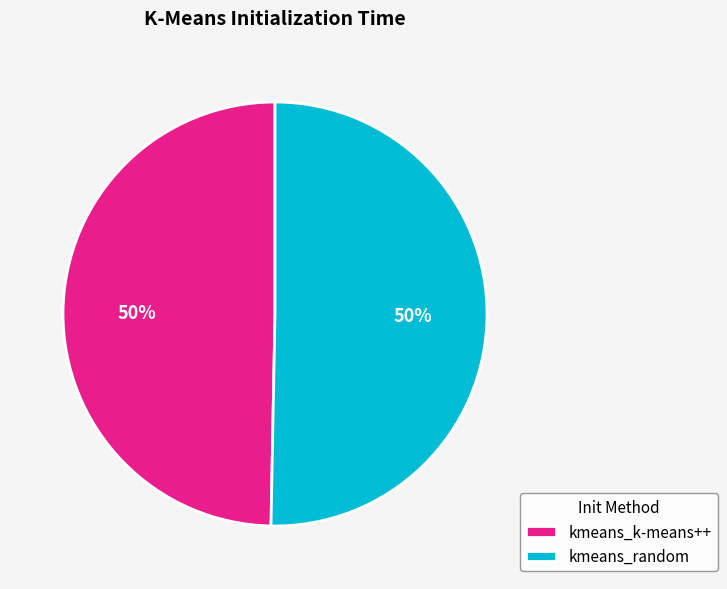

Is the sum of kmeans_random and kmeans_k-means++ greater than half?

Yes